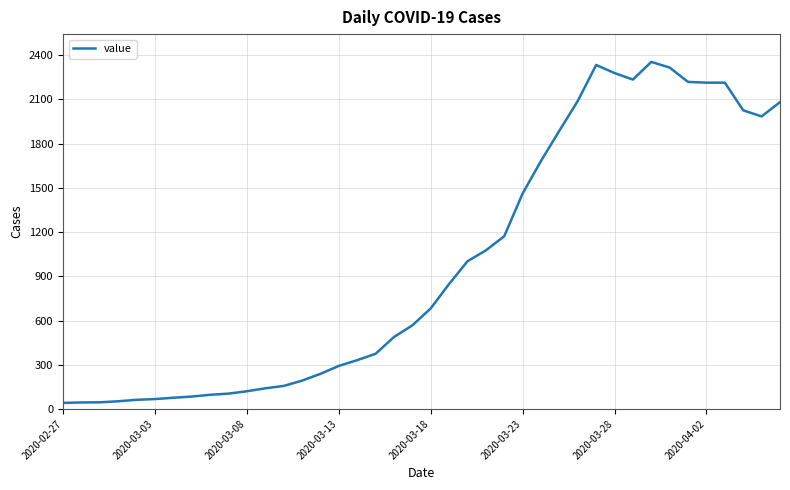

What is the greatest value displayed?

2355